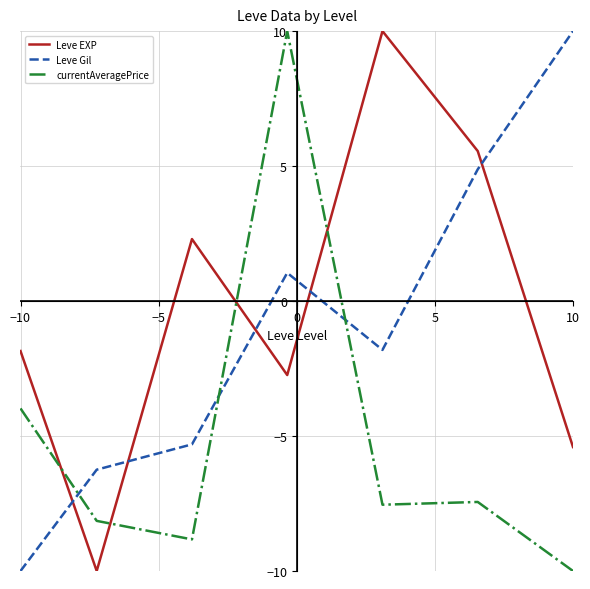

List the series in order of their overall mean, highest first.

Leve EXP, Leve Gil, currentAveragePrice